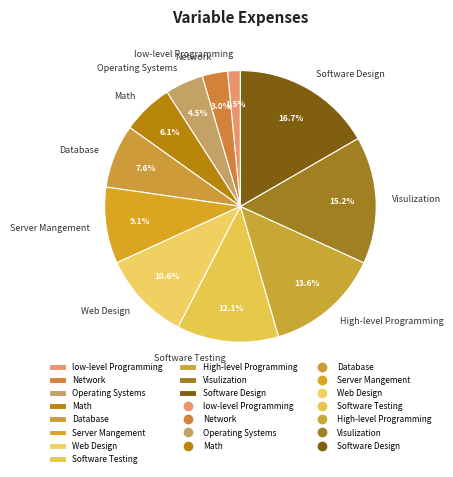

What is the smallest slice in the pie chart?

low-level Programming